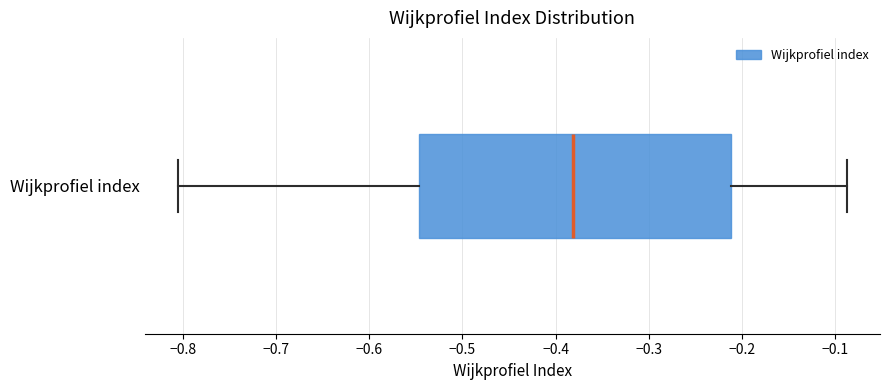

Read this box plot against the x-axis: the position of the median line, the range covered by the box, and the ends of both whiskers. The values are not printed on the chart, so give them approximately, as read against the axis.

median -0.38, box -0.55 to -0.21, whiskers -0.81 to -0.09